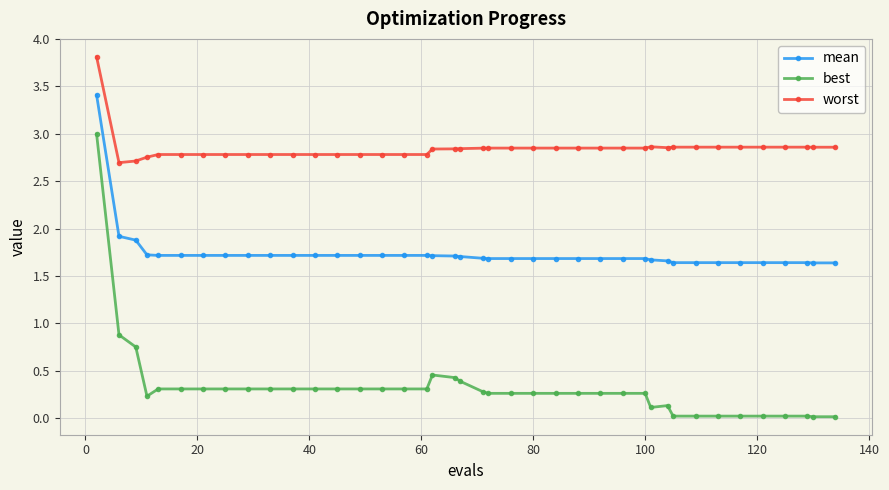

What are all the series names shown in the legend?

mean, best, worst